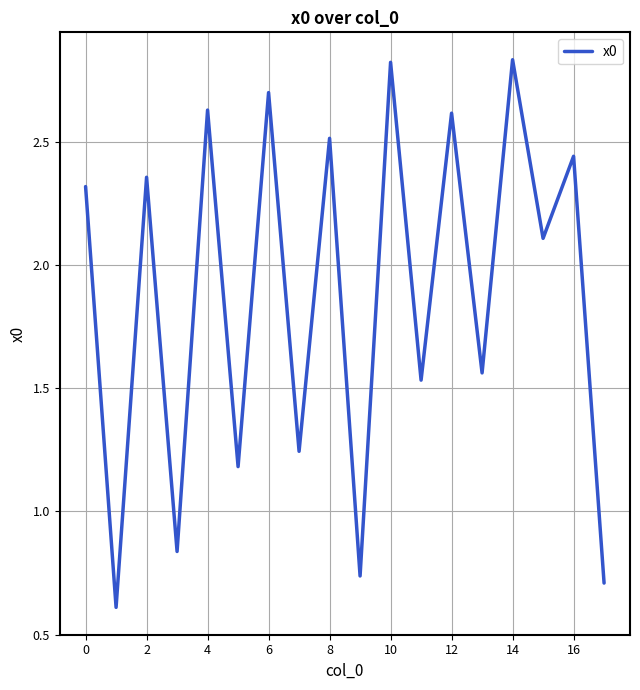

True or false: there are more than 0 points higher than both neighbors.

True